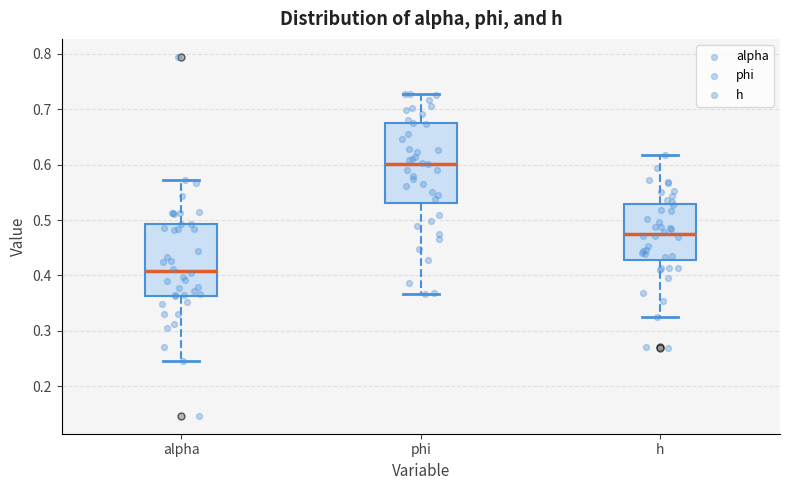

Reading left to right, transcribe this box plot: for each box, give where its median line is, the range the box spans, and where its two whiskers end, as read against the y-axis. The values are not printed on the chart, so give them approximately, as read against the axis.

alpha: median 0.41, box 0.36 to 0.49, whiskers 0.25 to 0.57
phi: median 0.60, box 0.53 to 0.67, whiskers 0.37 to 0.73
h: median 0.48, box 0.43 to 0.53, whiskers 0.33 to 0.62